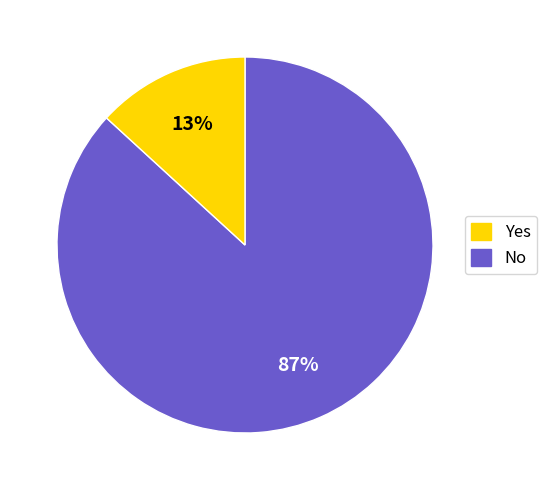

To the nearest percent, what is the difference between the largest and smallest slice percentages?

74%